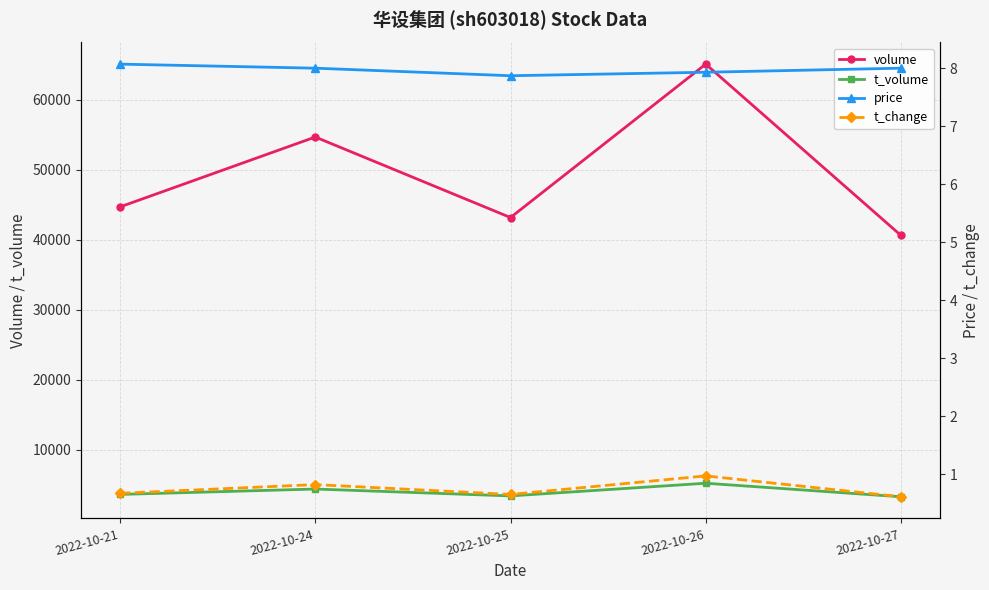

Count the price values in the range 7 to 8.

4